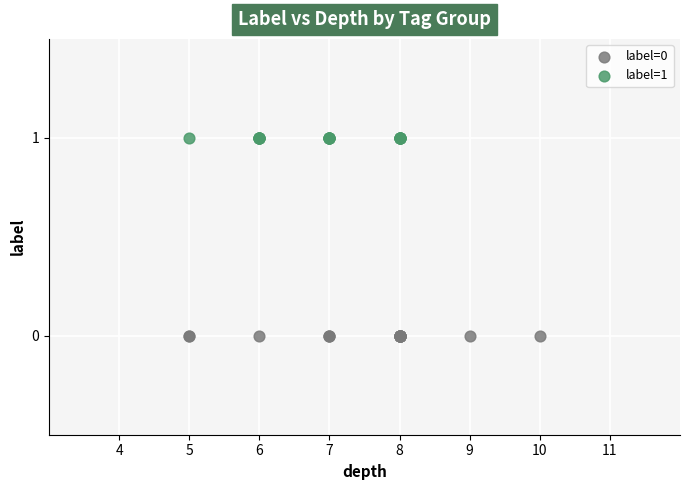

Which series contains the highest Y value?

label=1